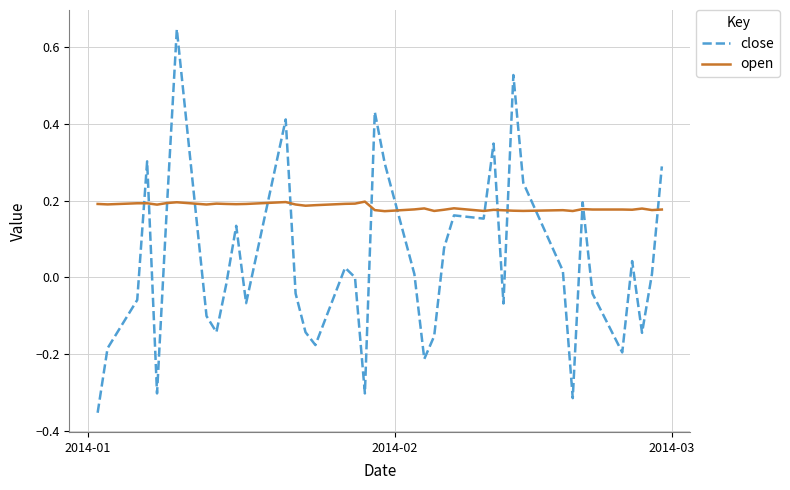

Which series has the largest total across all categories?

open